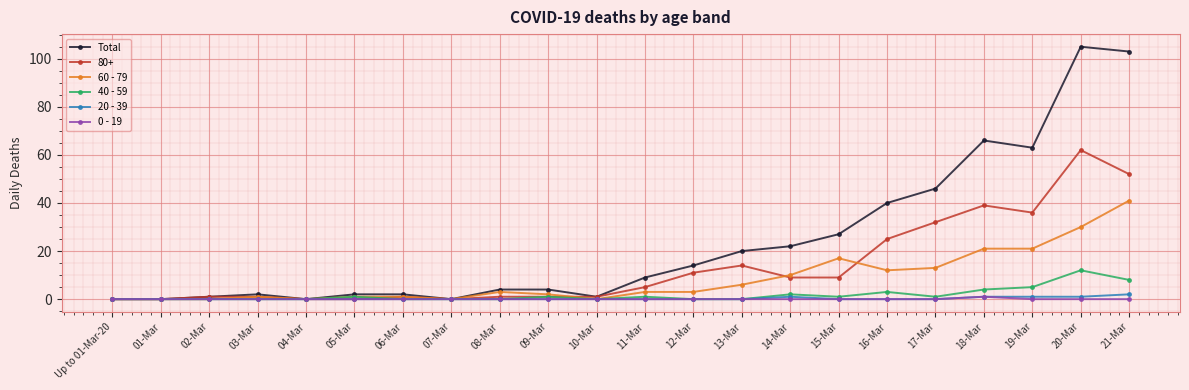

What is the label of the 7th point from the right?

15-Mar